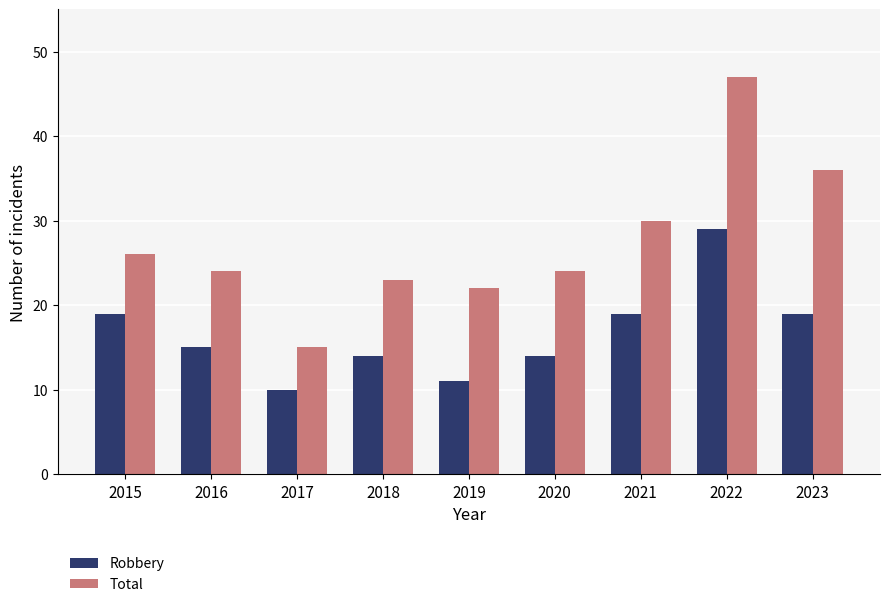

What is the greatest value displayed?

47